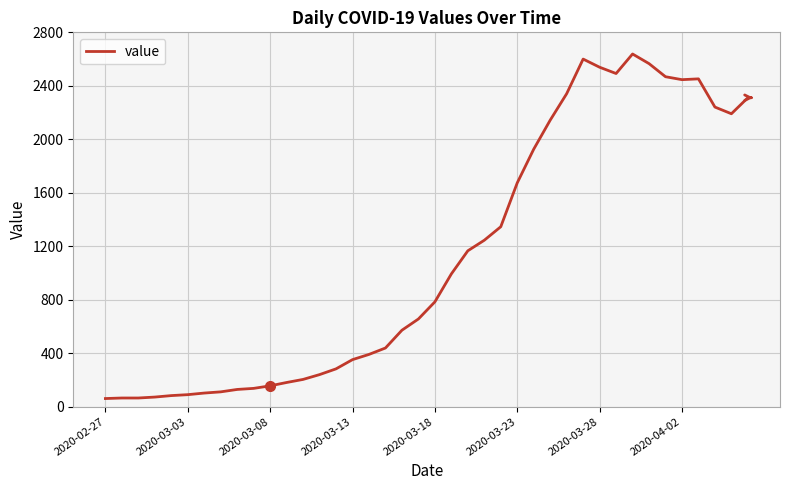

What is the minimum value shown in the chart?

61